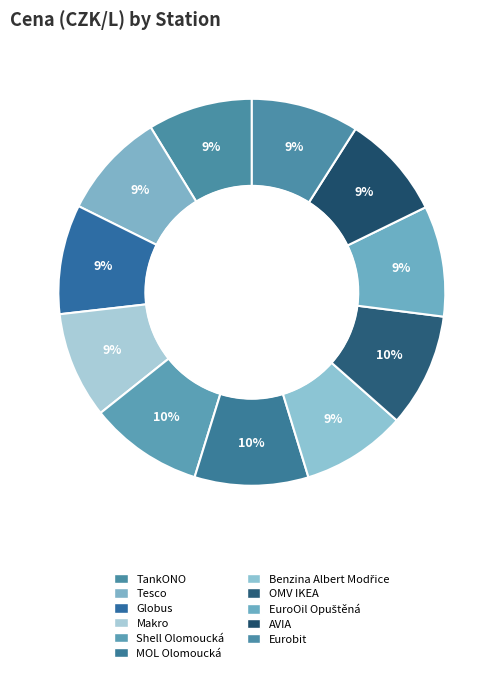

How many segments does this pie chart have?

11